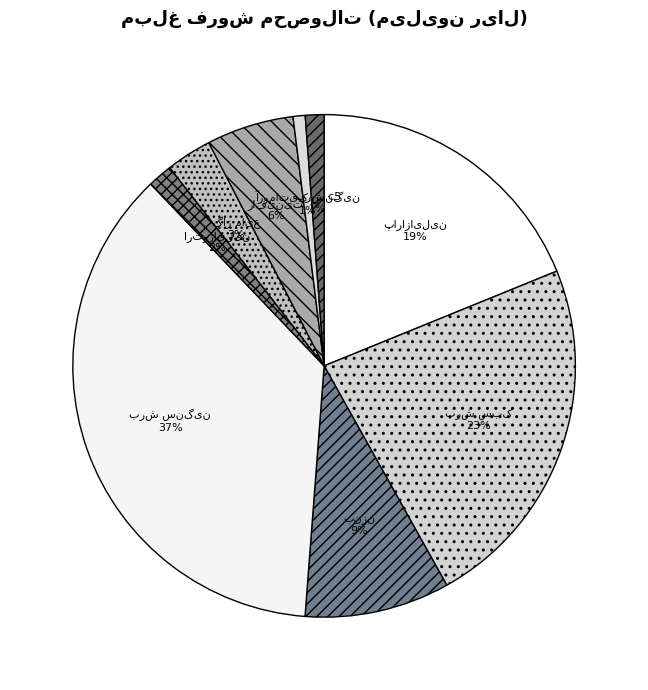

Count the number of slices in the pie.

9